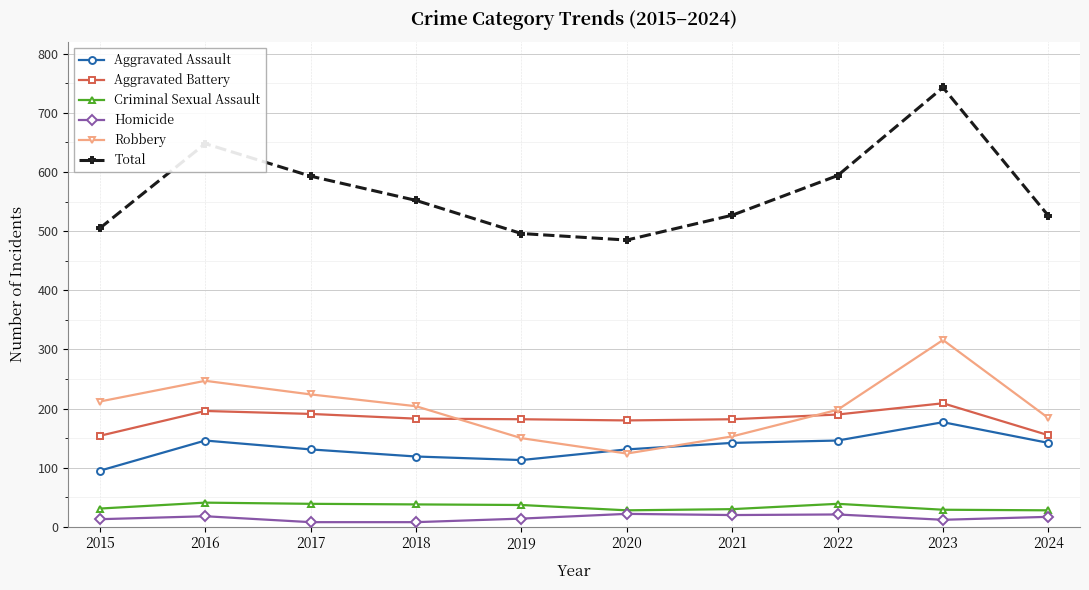

What is the value of the Aggravated Battery point at the 1st from the left?

154